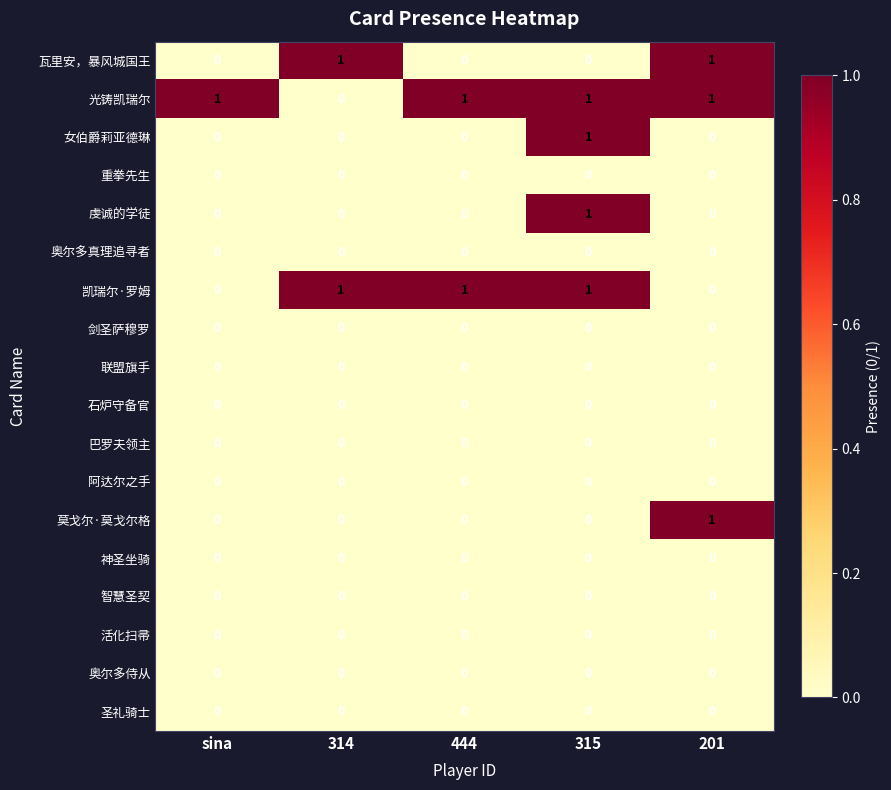

At which category is the sum across all series the highest?

315